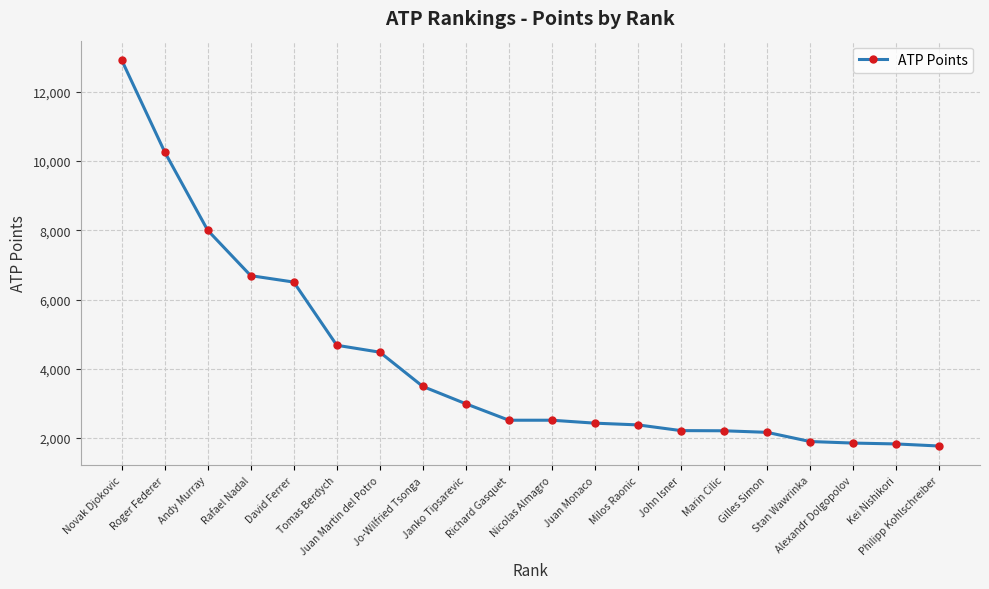

What is the approximate value at Alexandr Dolgopolov, to the nearest 10?

1860